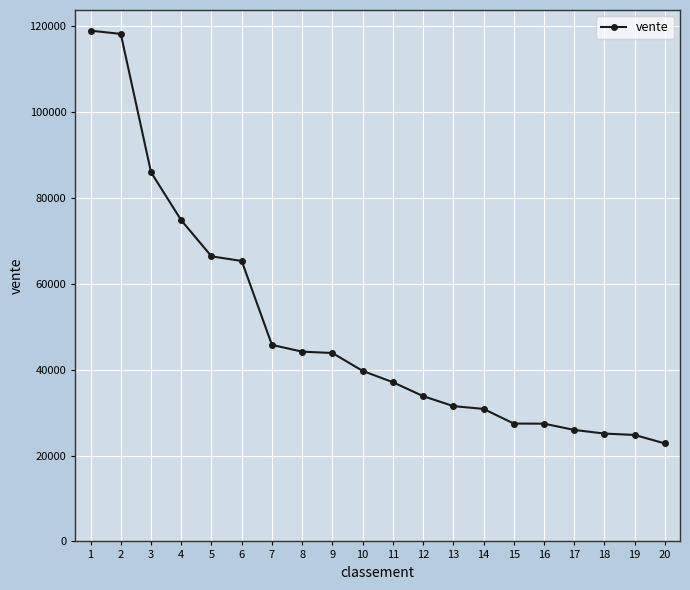

What is the greatest value displayed?

118903